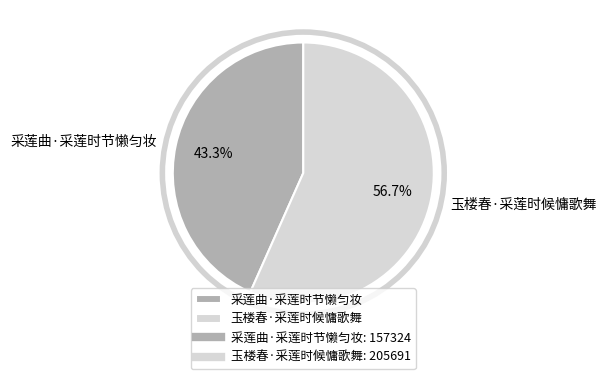

True or false: 采莲曲·采莲时节懒匀妆 accounts for 43% of the total.

True